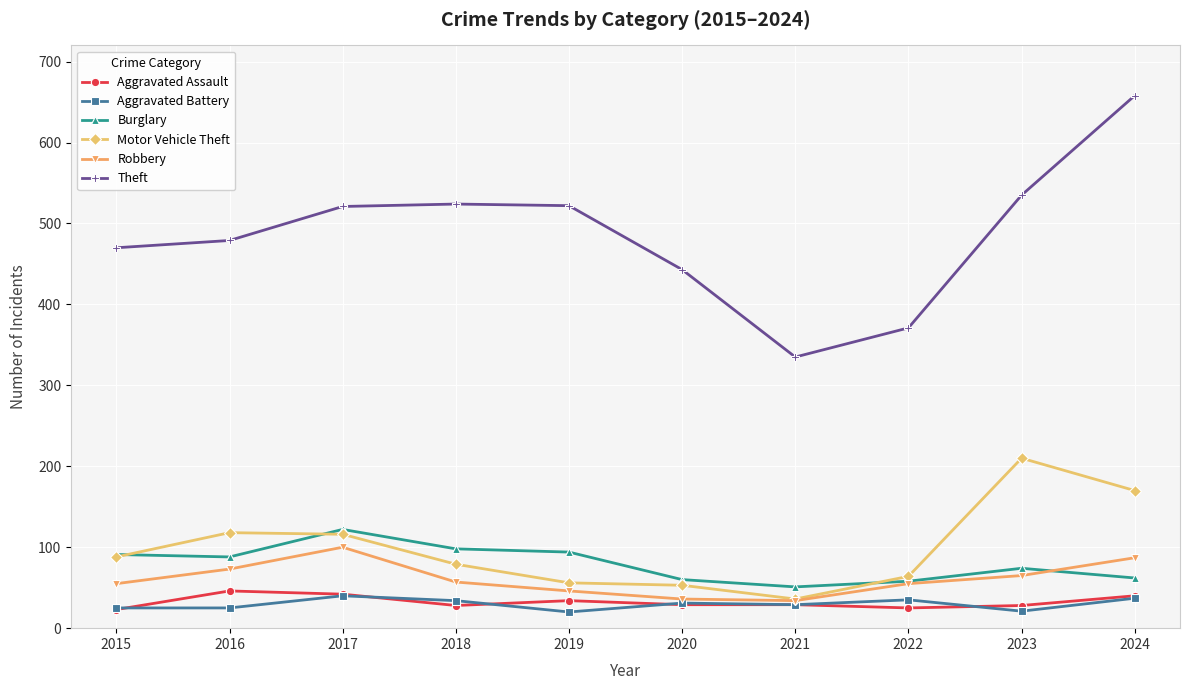

At 2023, list the series in order from largest to smallest.

Theft, Motor Vehicle Theft, Burglary, Robbery, Aggravated Assault, Aggravated Battery